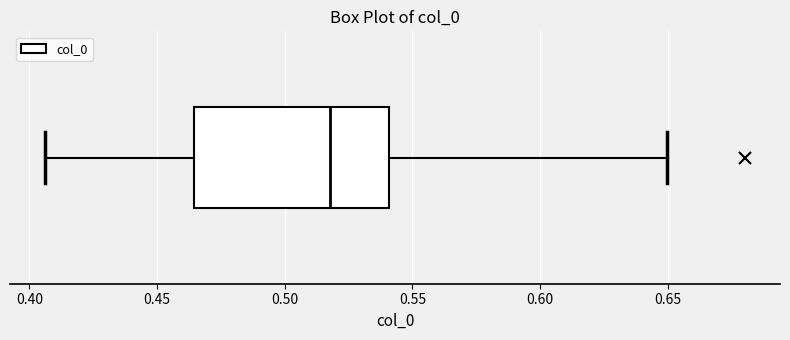

Transcribe this box plot: give where the median line is, the range the box spans, and where the two whiskers end, as read against the x-axis. The values are not printed on the chart, so give them approximately, as read against the axis.

median 0.520, box 0.465 to 0.540, whiskers 0.405 to 0.650